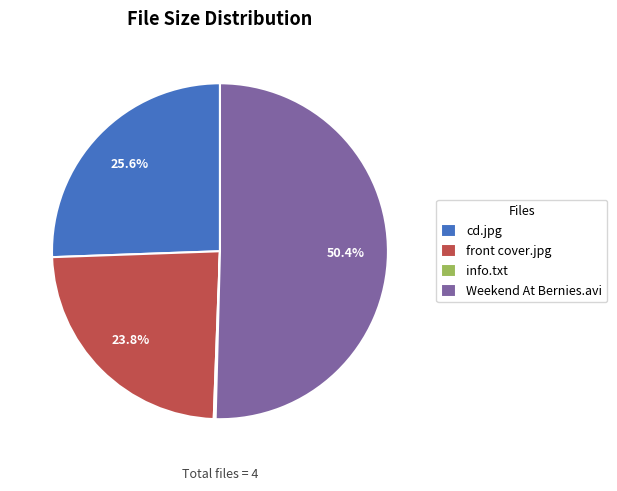

To the nearest percent, what percentage of the pie is front cover.jpg?

24%